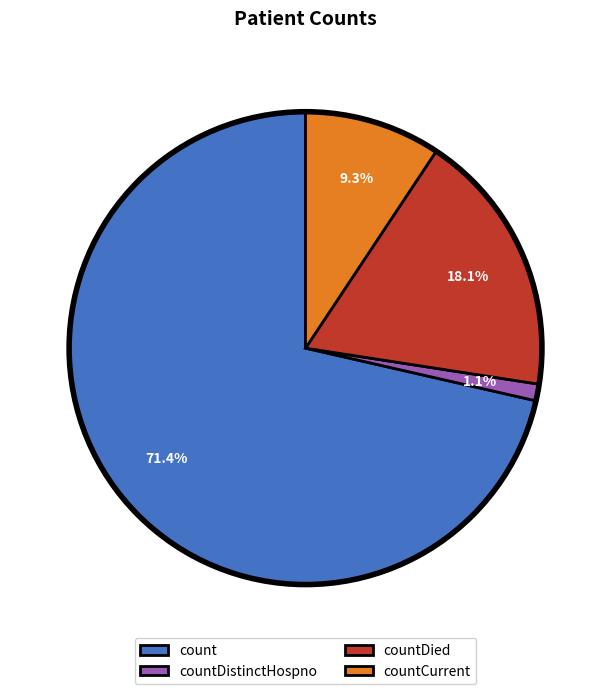

What is the largest slice in the pie chart?

count